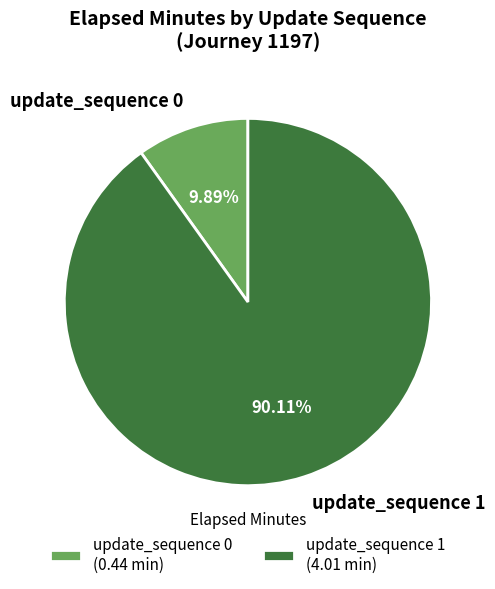

To the nearest percent, what percentage of the pie is update_sequence 0?

10%